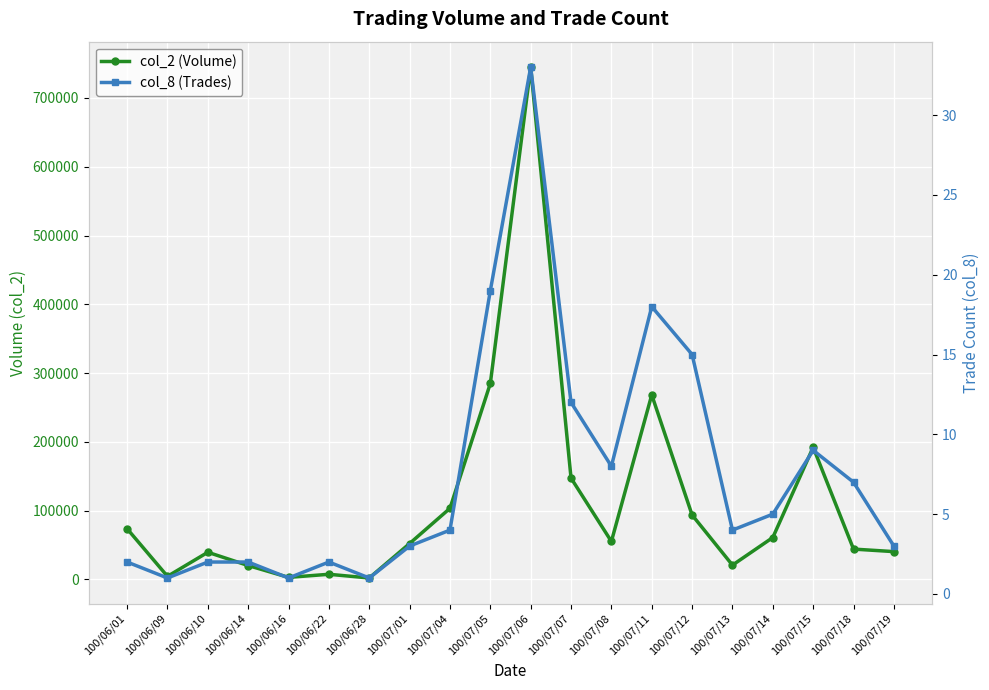

Where is the first local minimum for col_2 (Volume)?

100/06/09